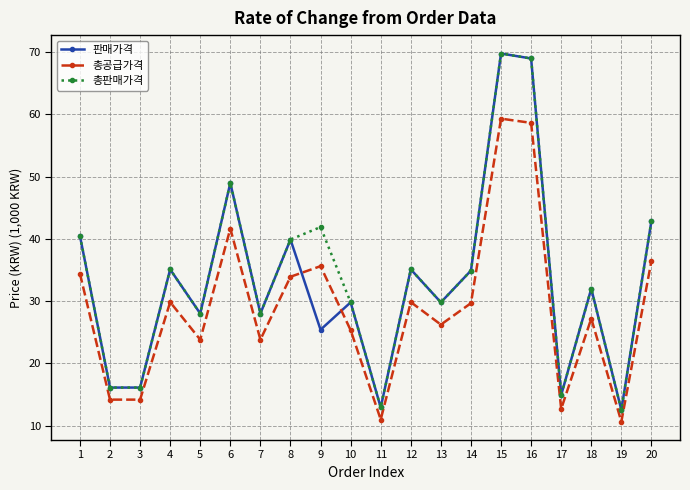

Between 9 and 10, which series saw the biggest shift?

총판매가격